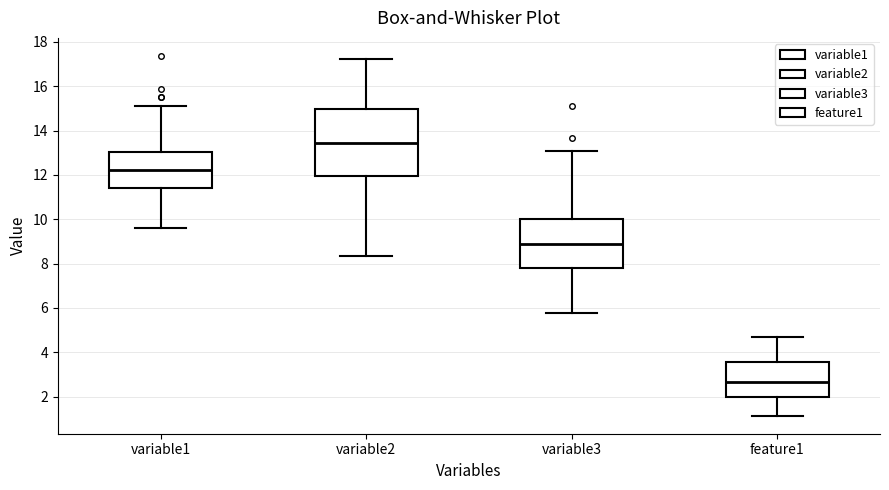

Reading left to right, read every box against the y-axis: the position of its median line, the range the box covers, and the ends of its whiskers. The values are not printed on the chart, so give them approximately, as read against the axis.

variable1: median 12.2, box 11.4 to 13.0, whiskers 9.6 to 15.2
variable2: median 13.4, box 12.0 to 15.0, whiskers 8.4 to 17.2
variable3: median 8.8, box 7.8 to 10.0, whiskers 5.8 to 13.0
feature1: median 2.6, box 2.0 to 3.6, whiskers 1.2 to 4.6